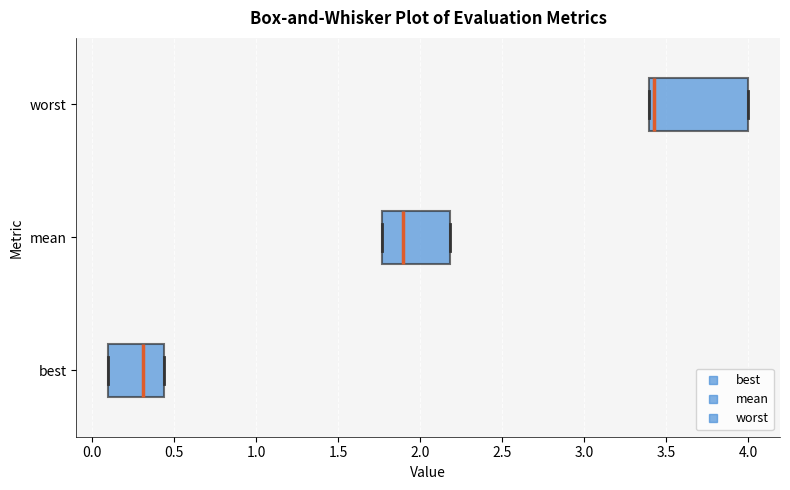

Which box's median line is the furthest to the right?

worst